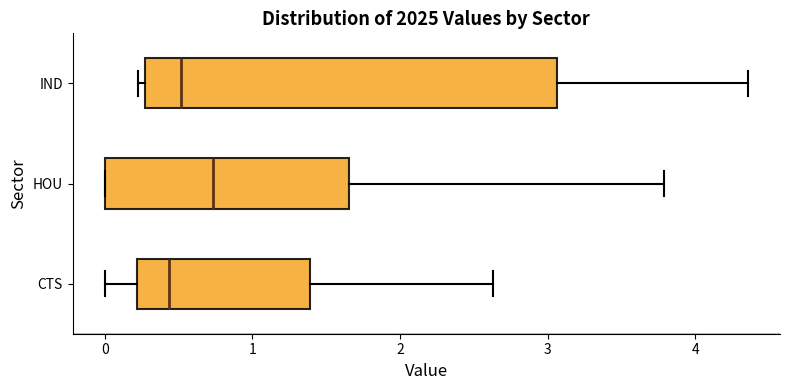

Which box is the widest, from its left edge to its right edge?

IND